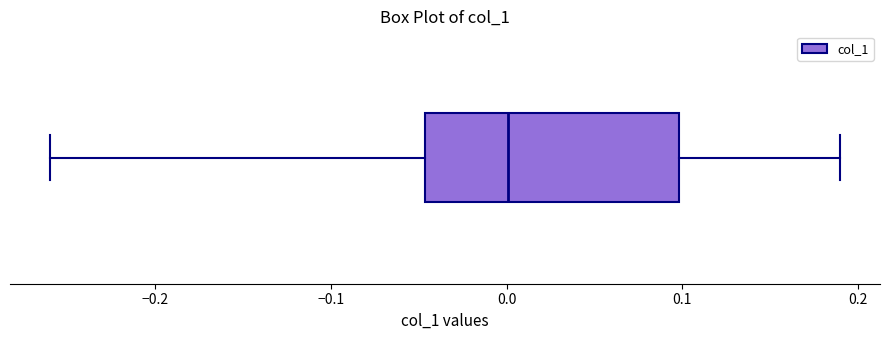

Transcribe this box plot: give where the median line is, the range the box spans, and where the two whiskers end, as read against the x-axis. The values are not printed on the chart, so give them approximately, as read against the axis.

median 0.00, box -0.05 to 0.10, whiskers -0.26 to 0.19